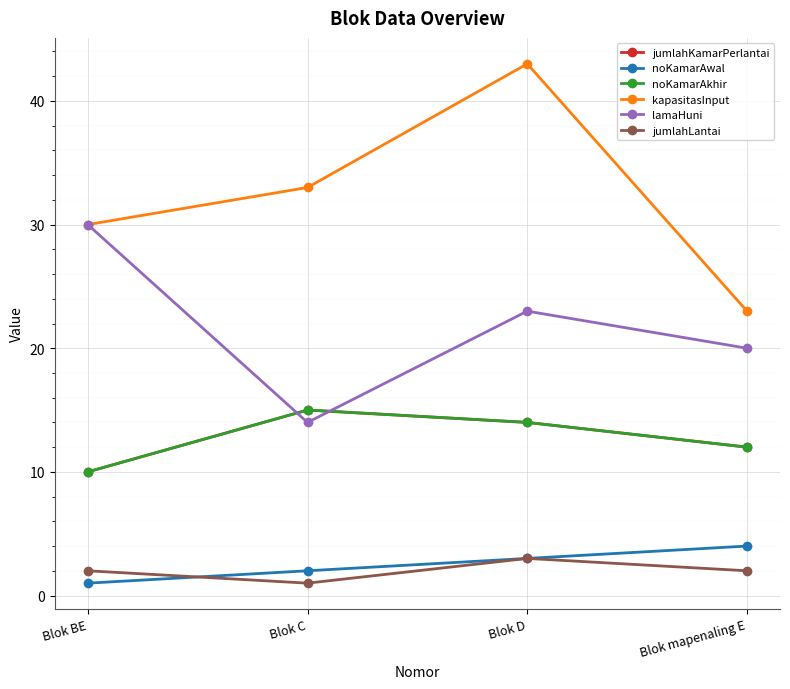

What is the sum of the jumlahLantai values at Blok BE and Blok mapenaling E?

4